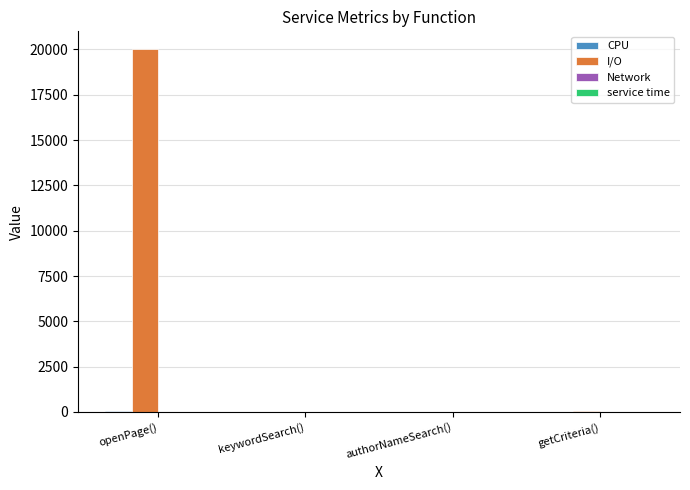

What is the sum of all I/O values?

20040.0